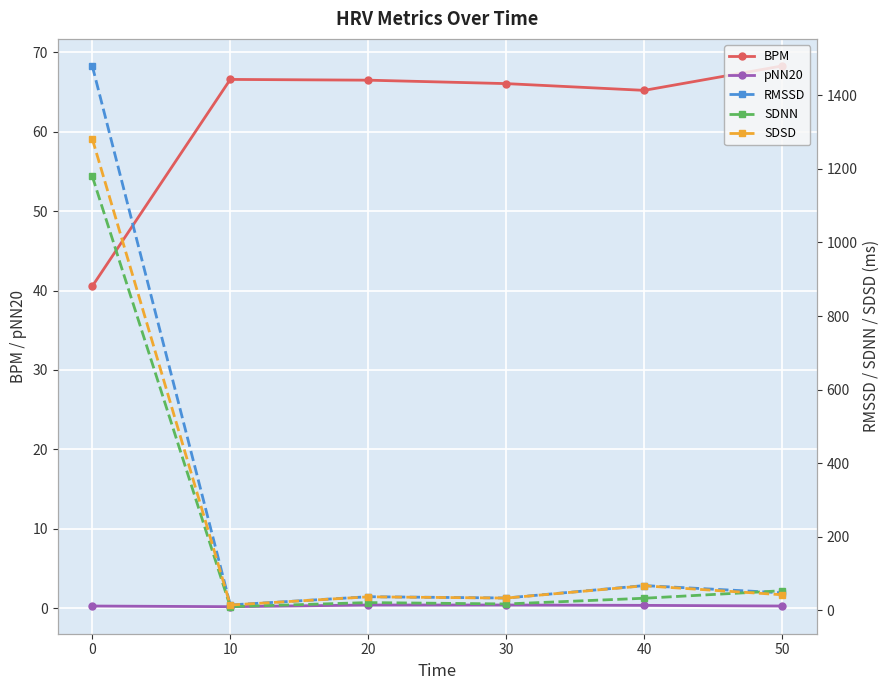

Where do SDSD and BPM first cross each other?

0 and 10